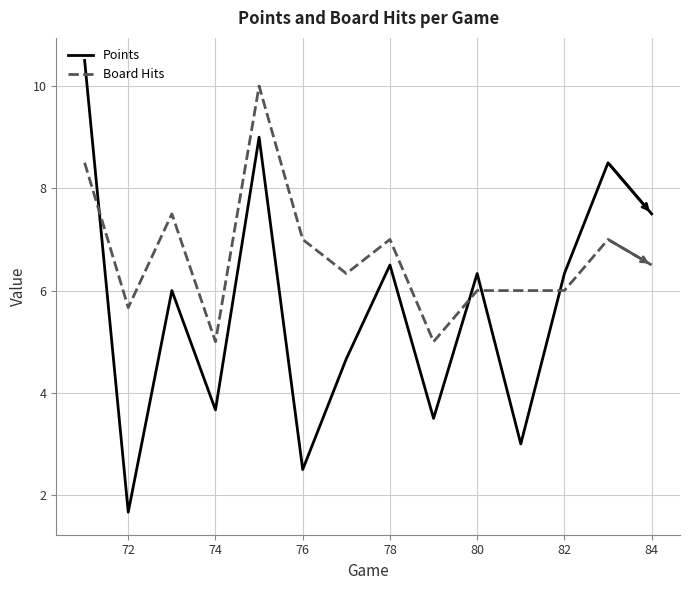

What is the smallest value displayed?

1.7